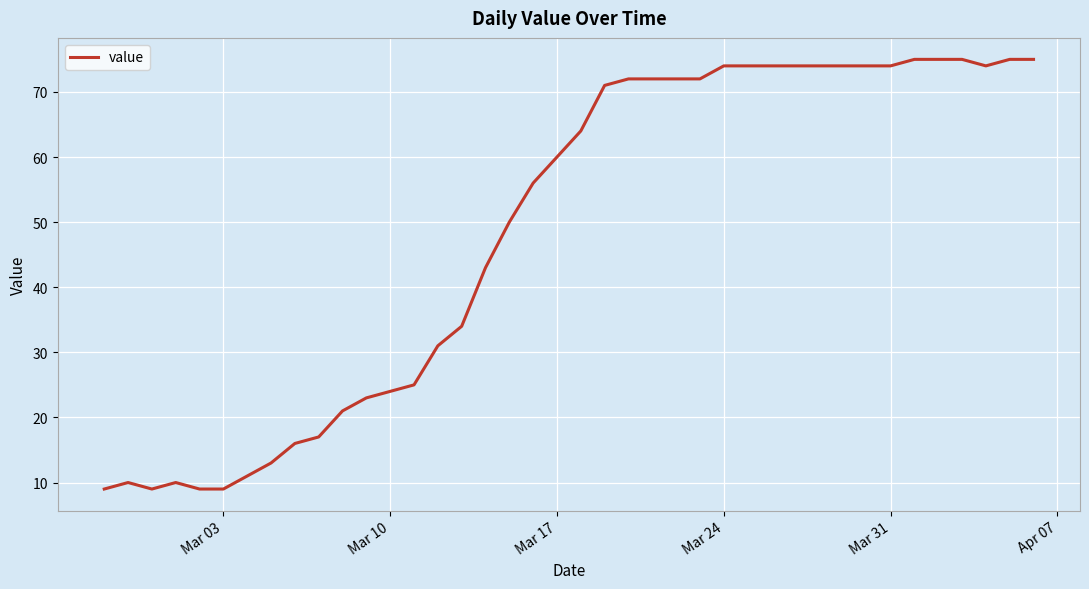

What is the maximum value shown in the chart?

75